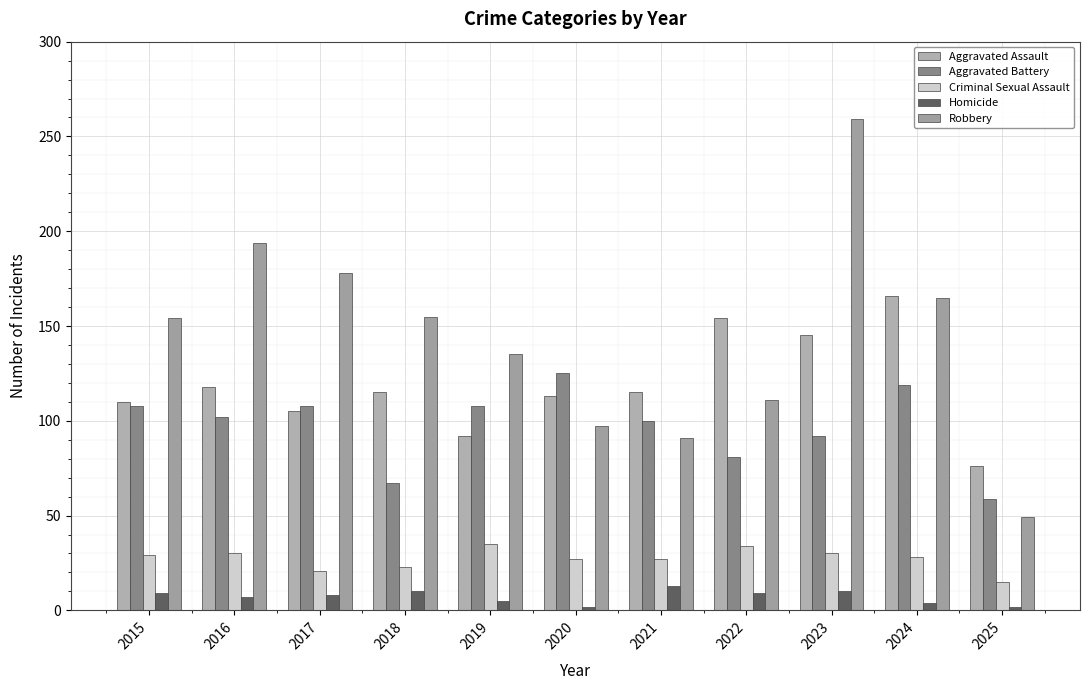

At which label does Criminal Sexual Assault reach its minimum?

2025